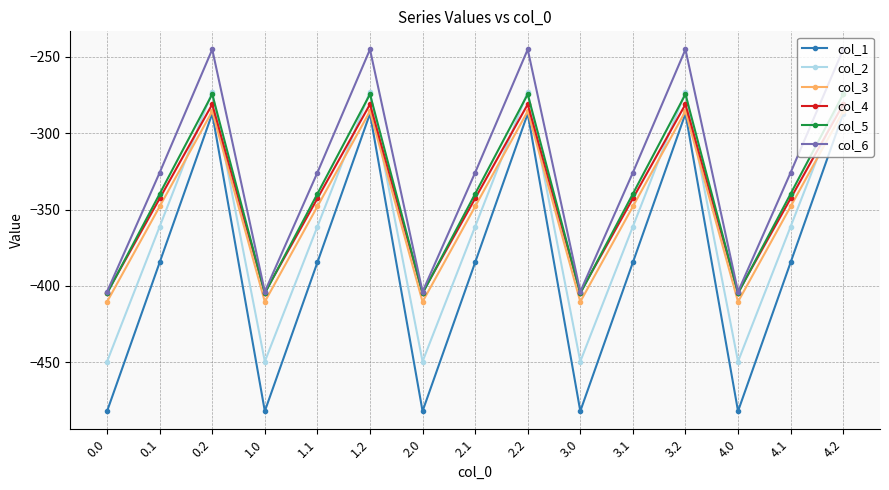

Is it true that col_1 equals -287.1 at 4.2?

True